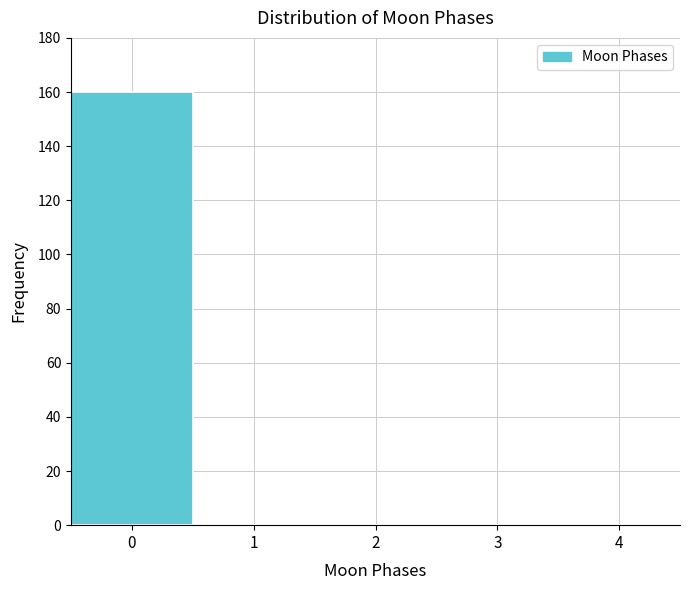

Reading right to left, list all the values displayed in this chart.

4=0	3=0	2=0	1=0	0=160